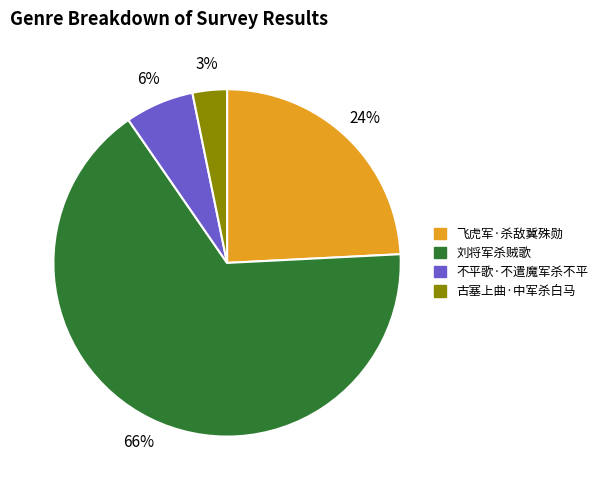

Is the sum of 不平歌·不遣魔军杀不平 and 刘将军杀贼歌 greater than half?

Yes